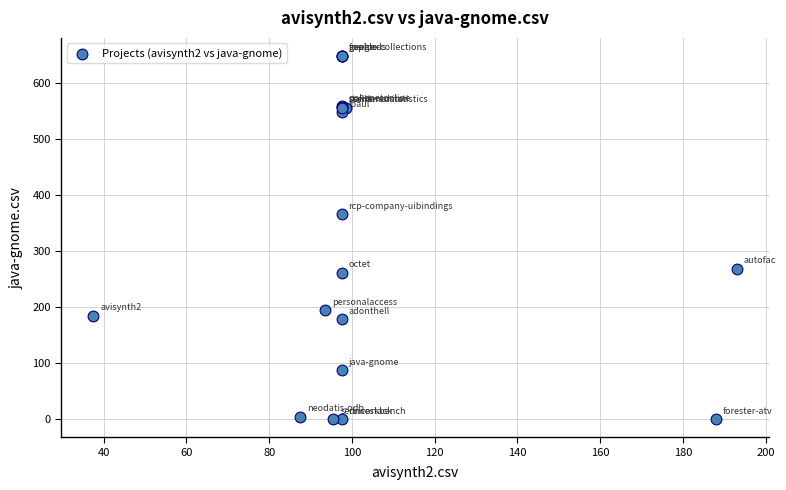

What Y value in the scatter plot is closest to 324?

366.0